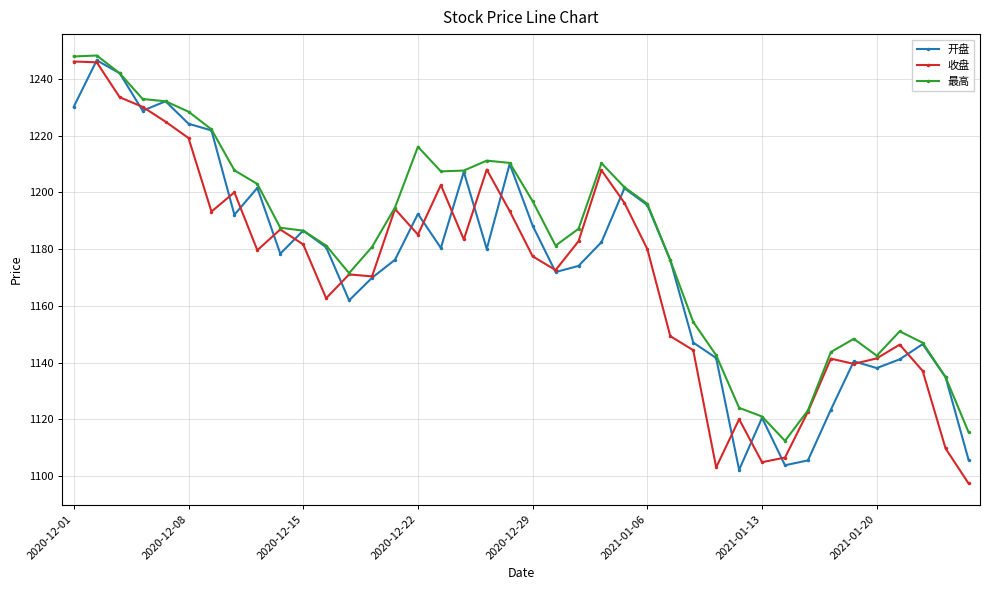

What is the minimum value for 最高?

1112.4